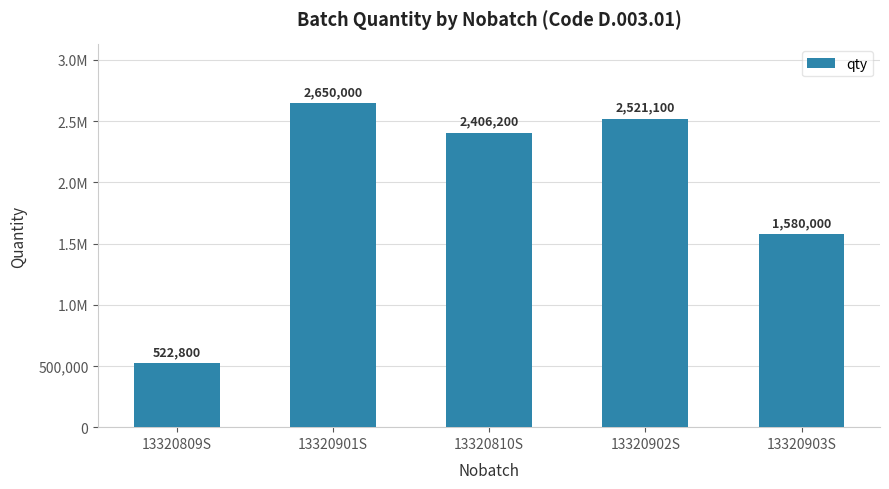

Does the chart contain any negative values?

No